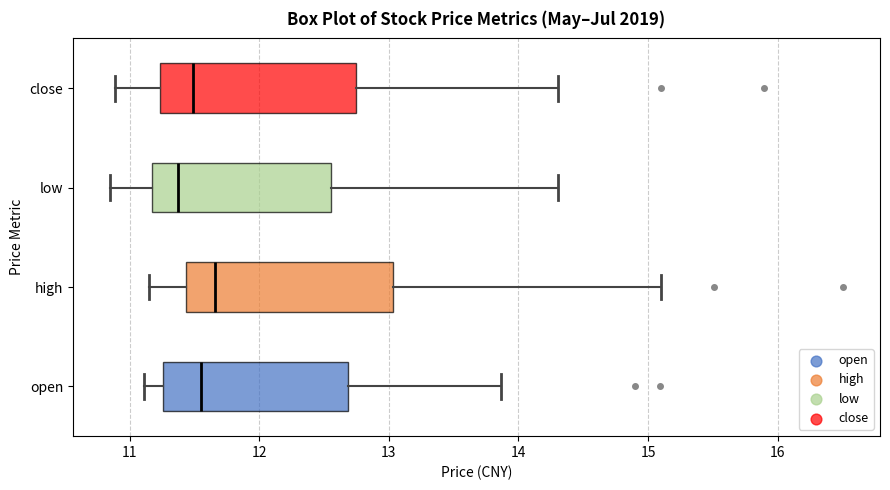

Reading bottom to top, read every box against the x-axis: the position of its median line, the range the box covers, and the ends of its whiskers. The values are not printed on the chart, so give them approximately, as read against the axis.

open: median 11.6, box 11.3 to 12.7, whiskers 11.1 to 13.9
high: median 11.7, box 11.4 to 13.0, whiskers 11.1 to 15.1
low: median 11.4, box 11.2 to 12.6, whiskers 10.8 to 14.3
close: median 11.5, box 11.2 to 12.7, whiskers 10.9 to 14.3